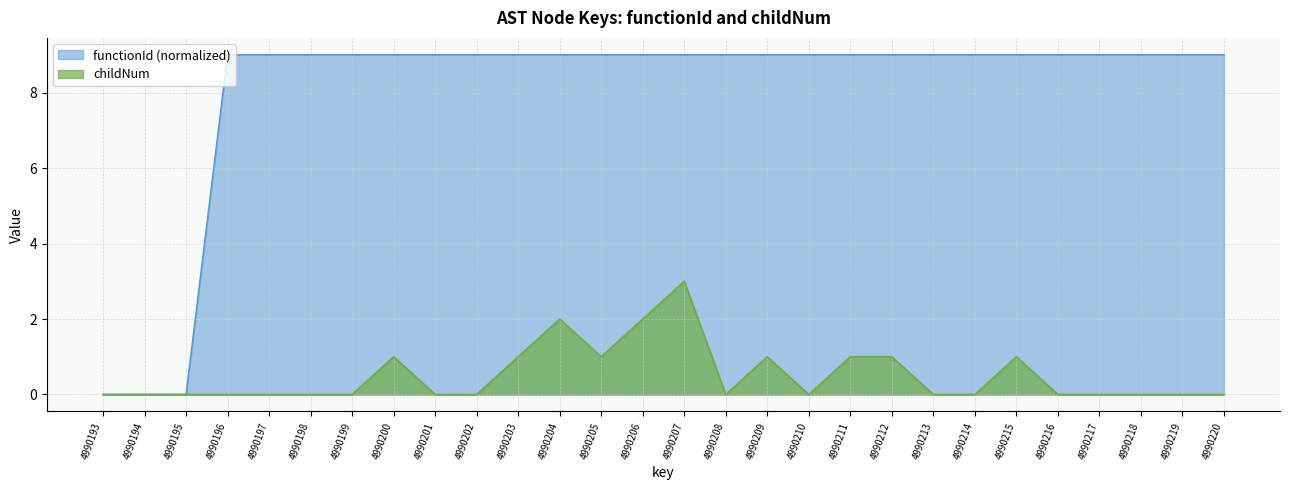

Rank the categories by childNum value from highest to lowest.

4990207, 4990204, 4990206, 4990200, 4990203, 4990205, 4990209, 4990211, 4990212, 4990215, 4990193, 4990194, 4990195, 4990196, 4990197, 4990198, 4990199, 4990201, 4990202, 4990208, 4990210, 4990213, 4990214, 4990216, 4990217, 4990218, 4990219, 4990220